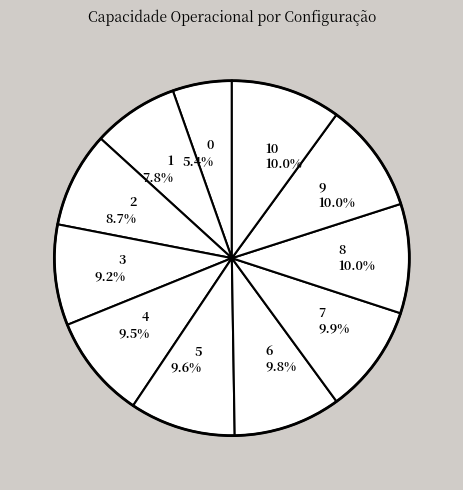

How many segments does this pie chart have?

11